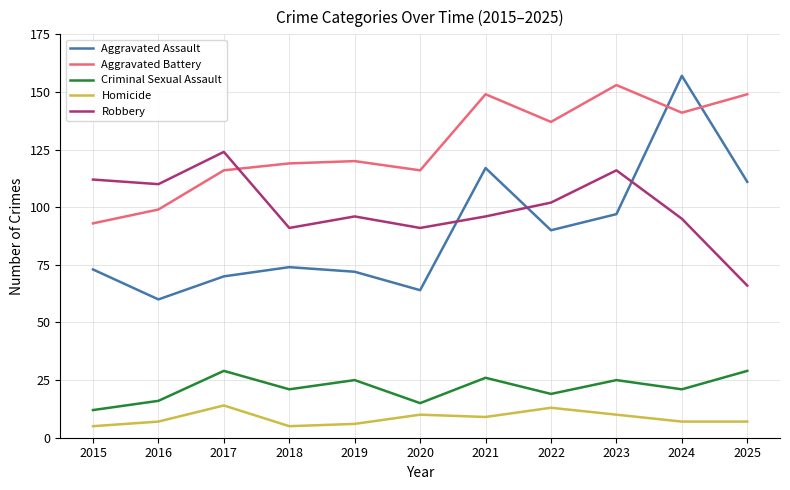

Is the value of Criminal Sexual Assault at 2021 greater than the value of Robbery at 2016?

No